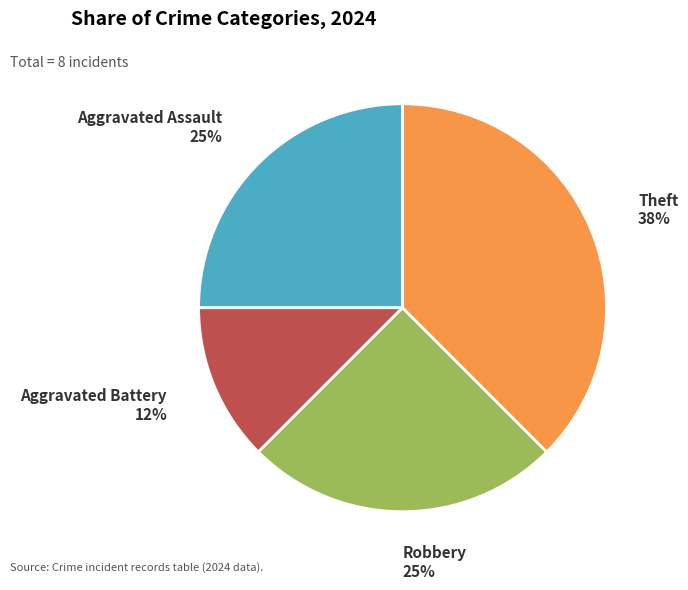

To the nearest percent, what portion does Aggravated Assault represent?

25%